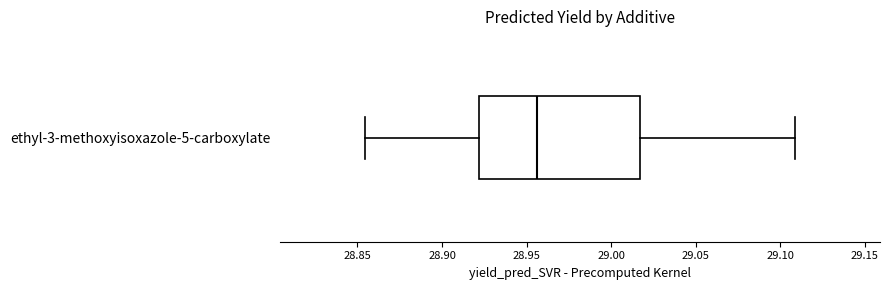

Read this box plot against the x-axis: the position of the median line, the range covered by the box, and the ends of both whiskers. The values are not printed on the chart, so give them approximately, as read against the axis.

median 28.955, box 28.920 to 29.015, whiskers 28.855 to 29.110